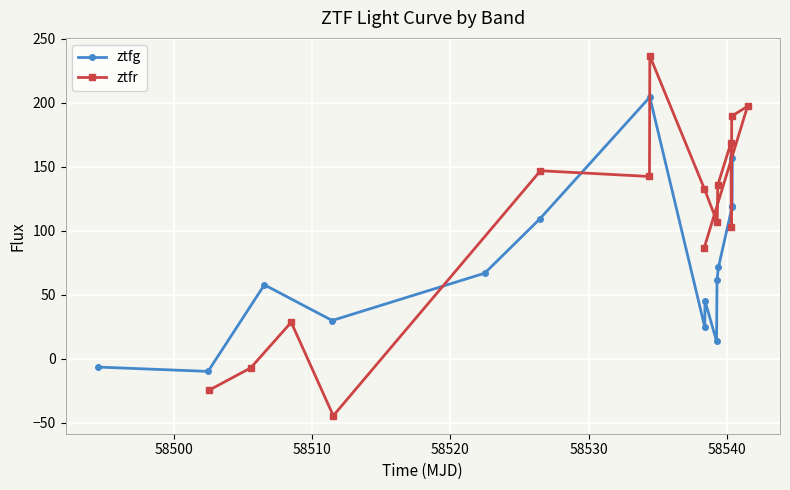

What is the value of the ztfg point at the 11th from the left?

61.6